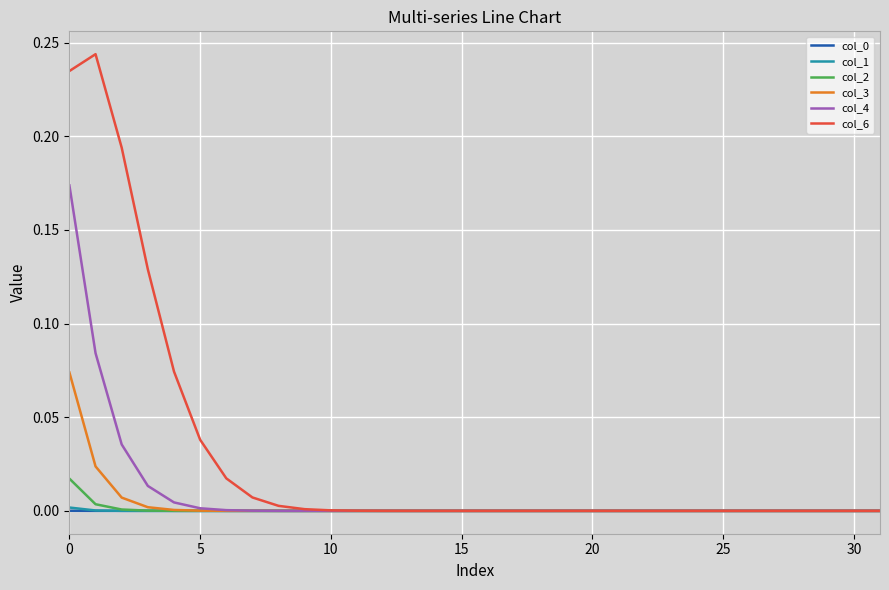

Which series has the widest spread of values?

col_6